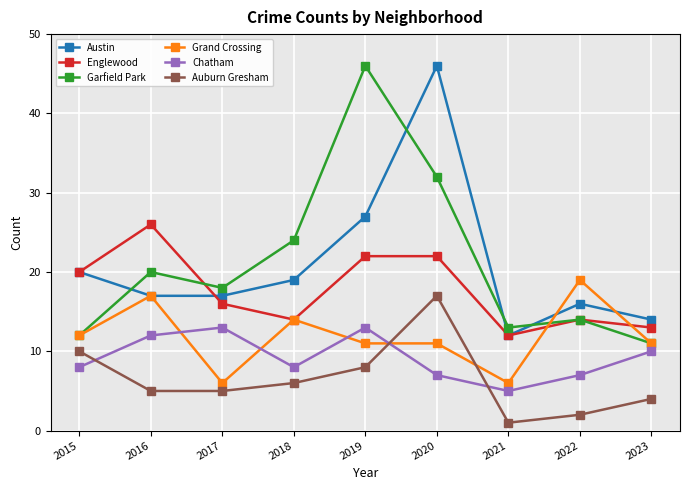

What value does the Englewood series have at 2023?

13